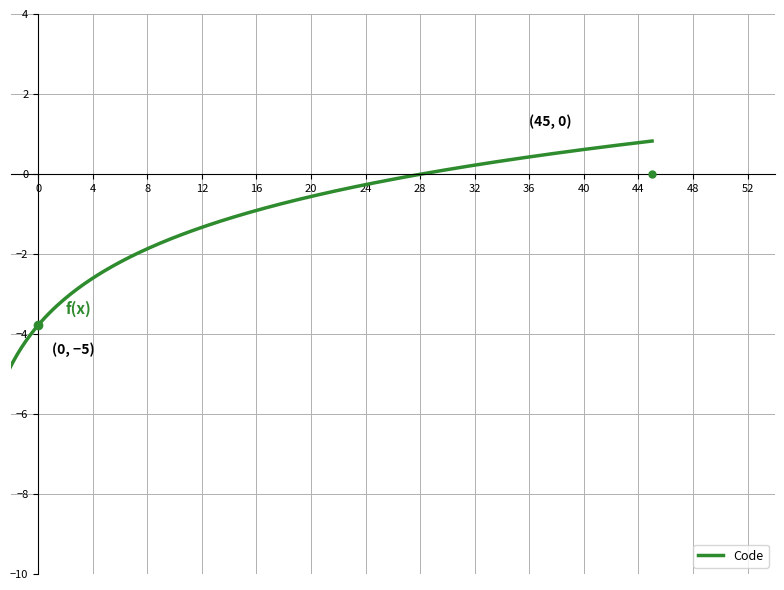

What is the minimum value shown in the chart?

-7.0